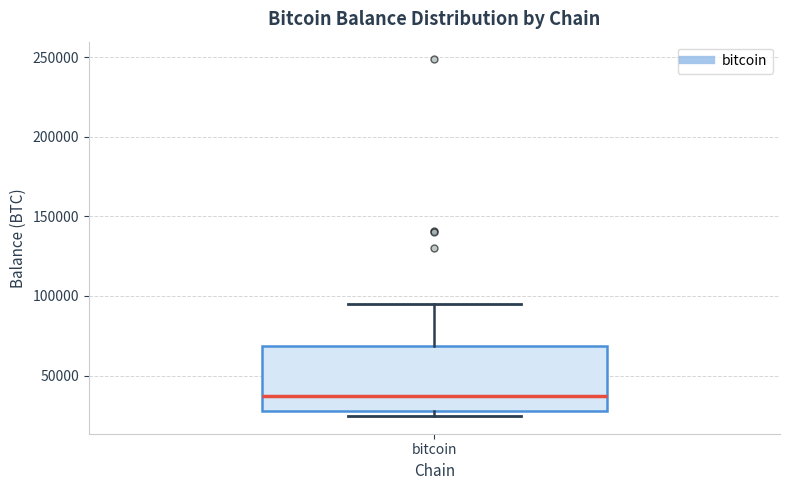

Transcribe this box plot: give where the median line is, the range the box spans, and where the two whiskers end, as read against the y-axis. The values are not printed on the chart, so give them approximately, as read against the axis.

median 35000, box 30000 to 70000, whiskers 25000 to 95000